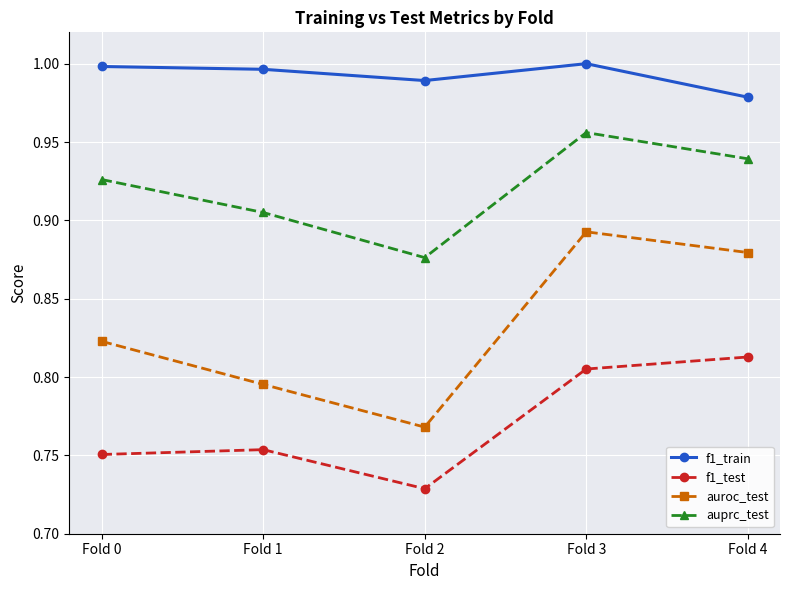

At which category does f1_train reach its first local valley?

Fold 2